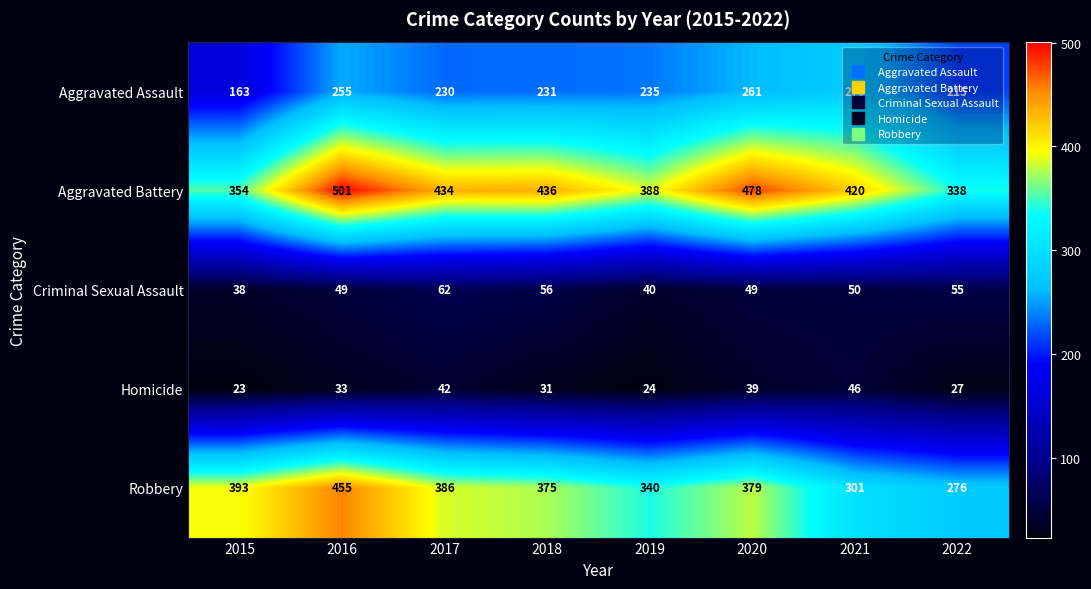

Where is Robbery nearest to the value 365?

2018